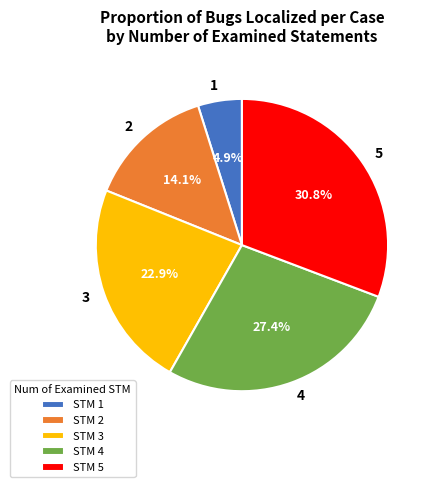

How many segments does this pie chart have?

5